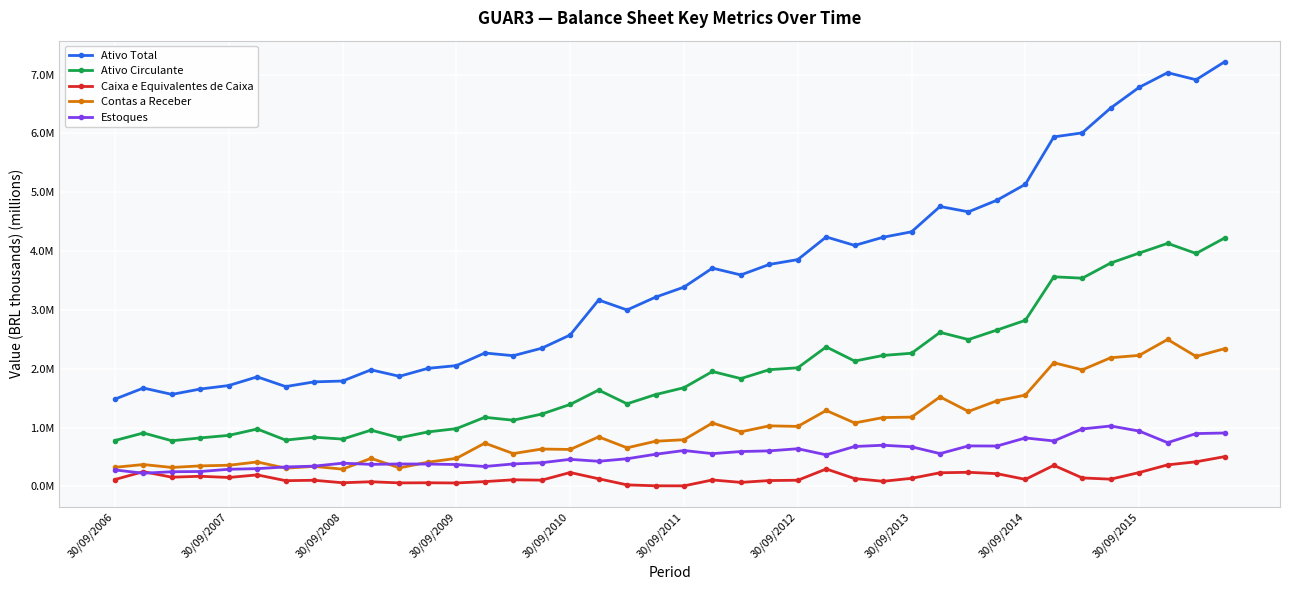

True or false: Contas a Receber has more than 1 points higher than both neighbors.

True